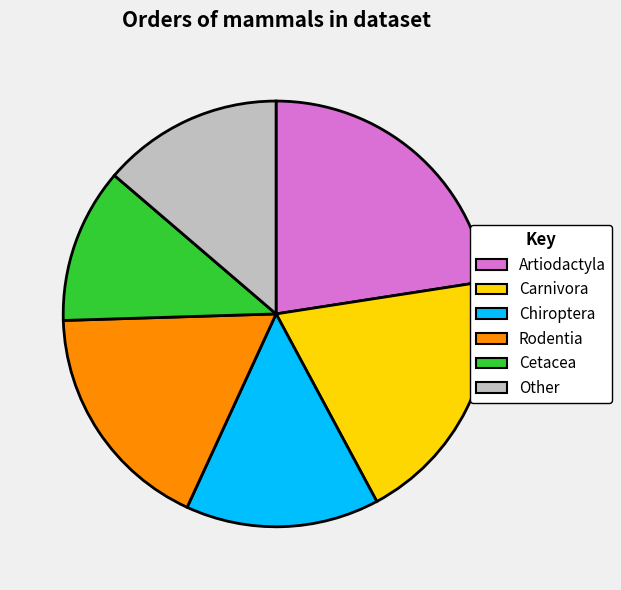

How many slices are in this pie chart?

6